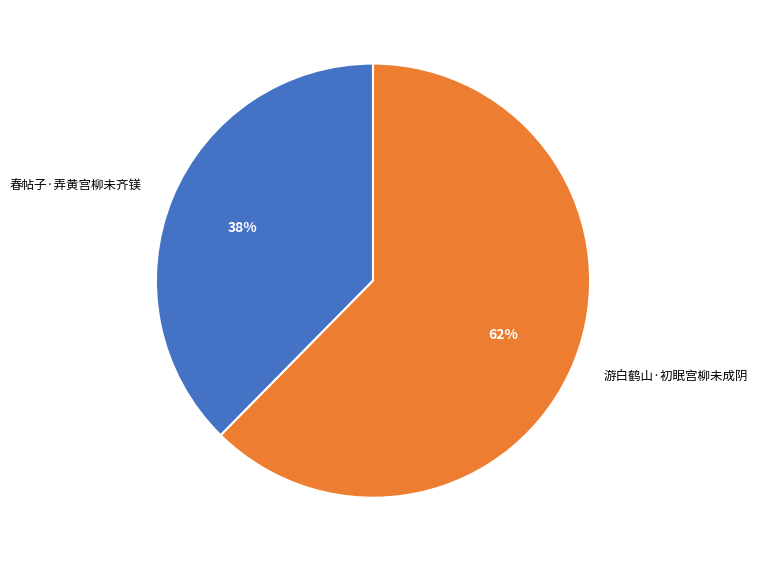

To the nearest percent, what percentage of the pie is 春帖子·弄黄宫柳未齐镁?

38%